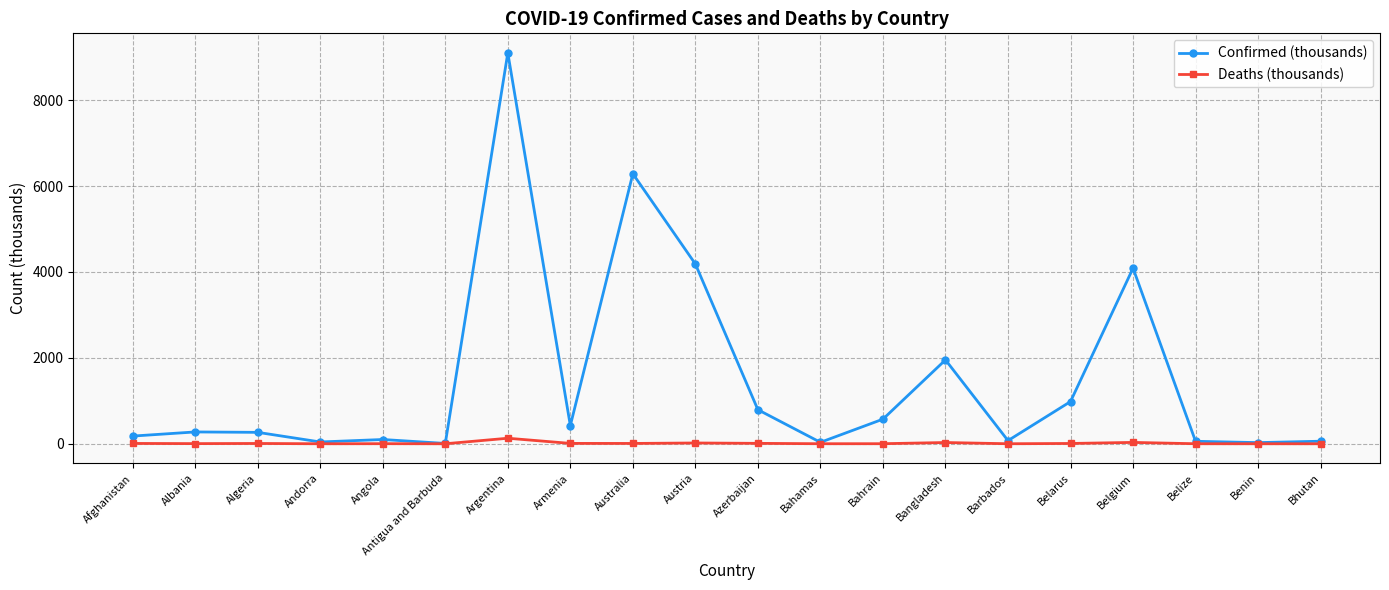

Between Australia and Bahamas, which series saw the biggest shift?

Confirmed (thousands)